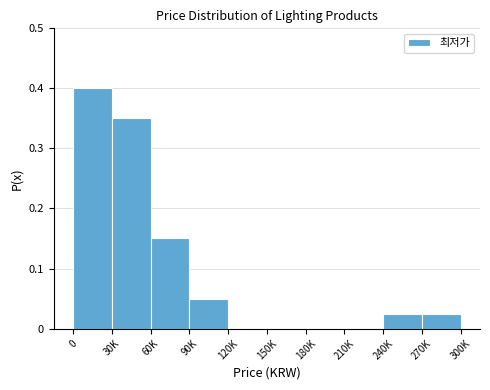

What is the sum of all values?

1.0